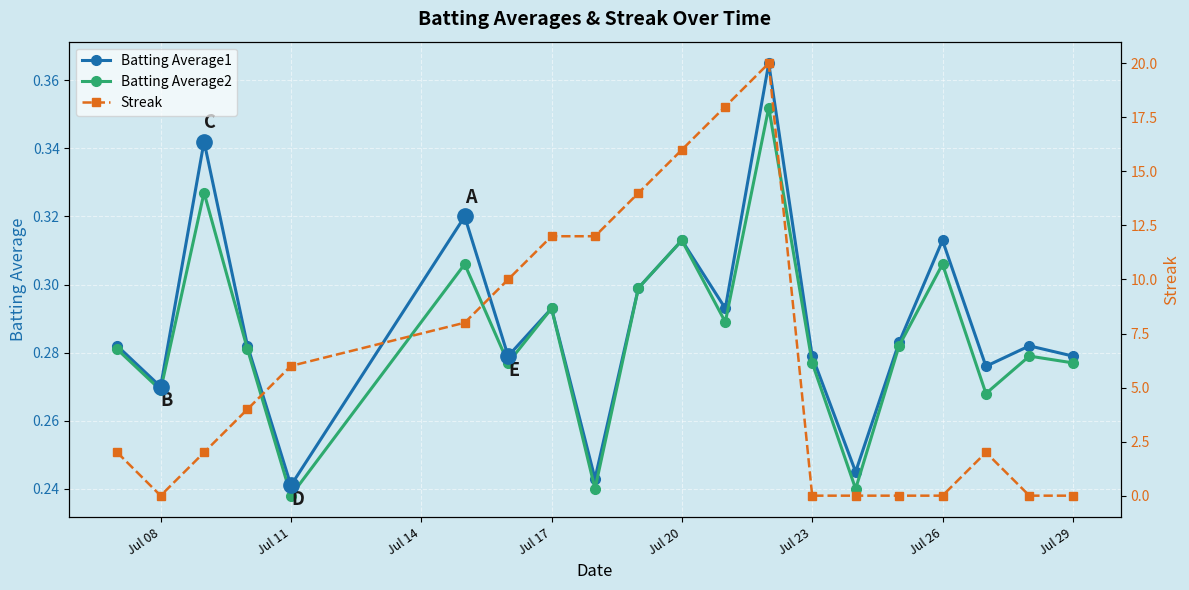

At which category does Batting Average1 reach its first local valley?

Jul 08